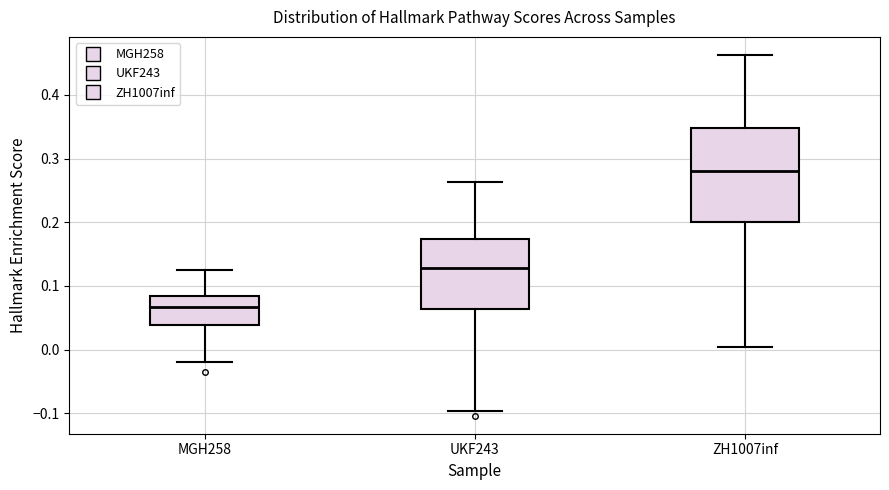

Reading left to right, read every box against the y-axis: the position of its median line, the range the box covers, and the ends of its whiskers. The values are not printed on the chart, so give them approximately, as read against the axis.

MGH258: median 0.07, box 0.04 to 0.08, whiskers -0.02 to 0.12
UKF243: median 0.13, box 0.06 to 0.17, whiskers -0.10 to 0.26
ZH1007inf: median 0.28, box 0.20 to 0.35, whiskers 0.00 to 0.46